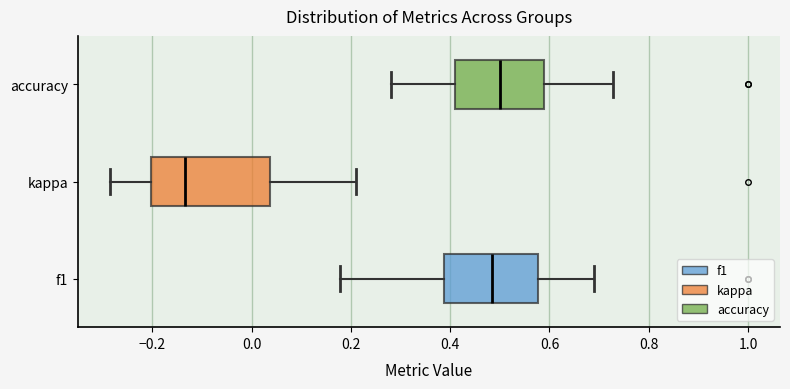

Which box is the widest, from its left edge to its right edge?

kappa